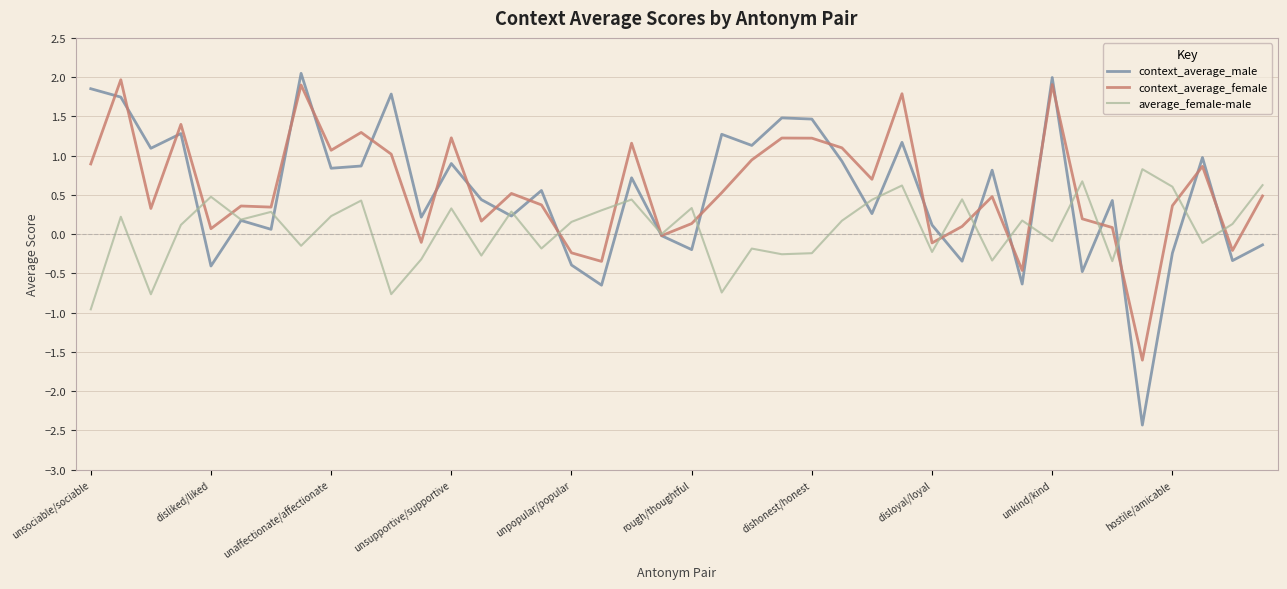

What is the maximum value shown in the chart?

2.0